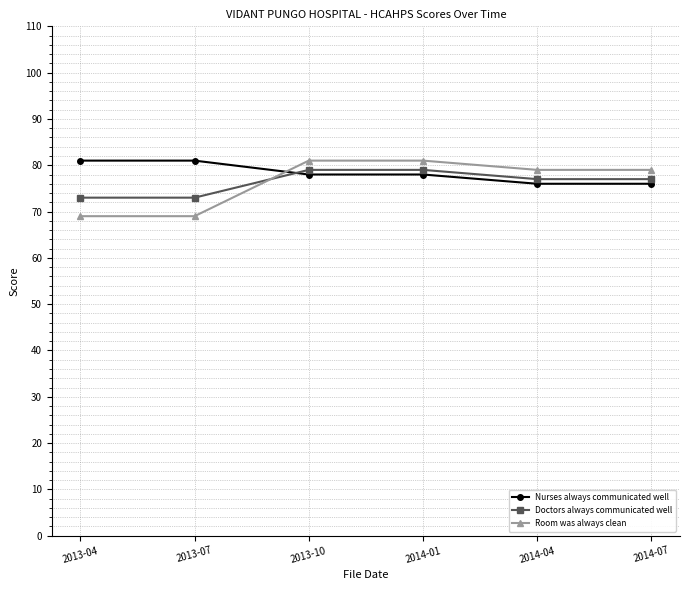

Which series has the largest total across all categories?

Nurses always communicated well